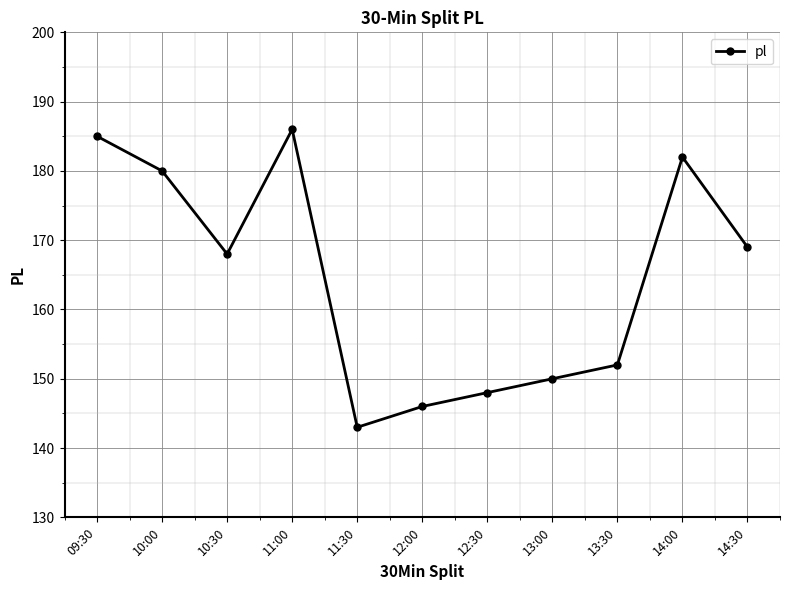

What is the average value?

164